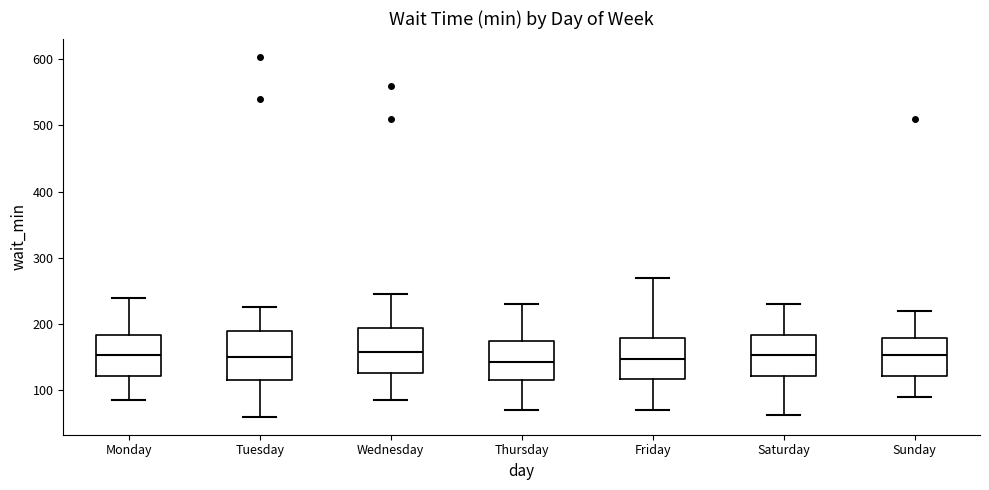

Reading left to right, read every box against the y-axis: the position of its median line, the range the box covers, and the ends of its whiskers. The values are not printed on the chart, so give them approximately, as read against the axis.

Monday: median 150, box 120 to 180, whiskers 90 to 240
Tuesday: median 150, box 120 to 190, whiskers 60 to 230
Wednesday: median 160, box 130 to 190, whiskers 90 to 250
Thursday: median 140, box 120 to 170, whiskers 70 to 230
Friday: median 150, box 120 to 180, whiskers 70 to 270
Saturday: median 150, box 120 to 180, whiskers 60 to 230
Sunday: median 150, box 120 to 180, whiskers 90 to 220